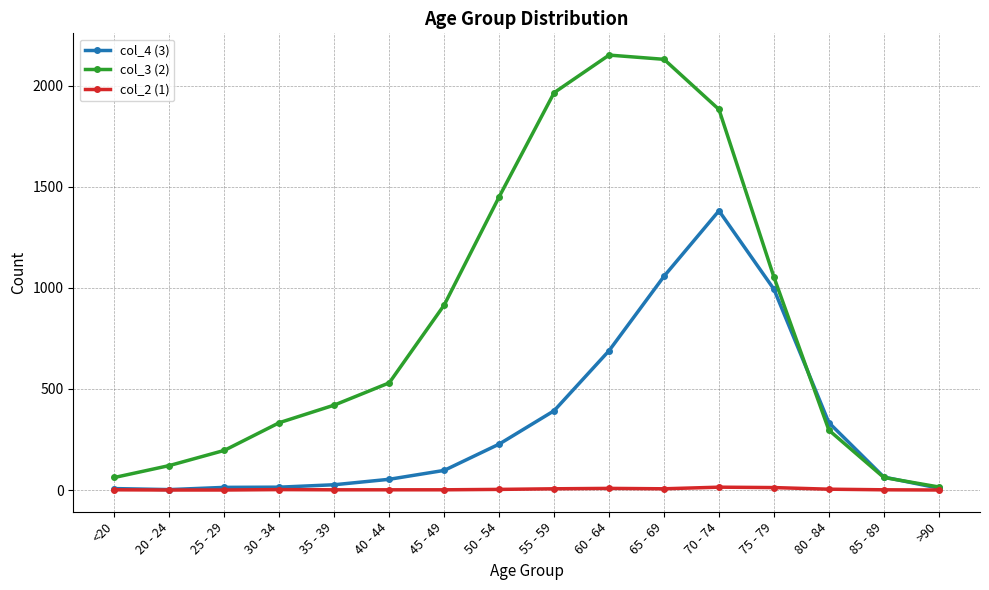

Rank the series by their average value, from highest to lowest.

col_3 (2), col_4 (3), col_2 (1)